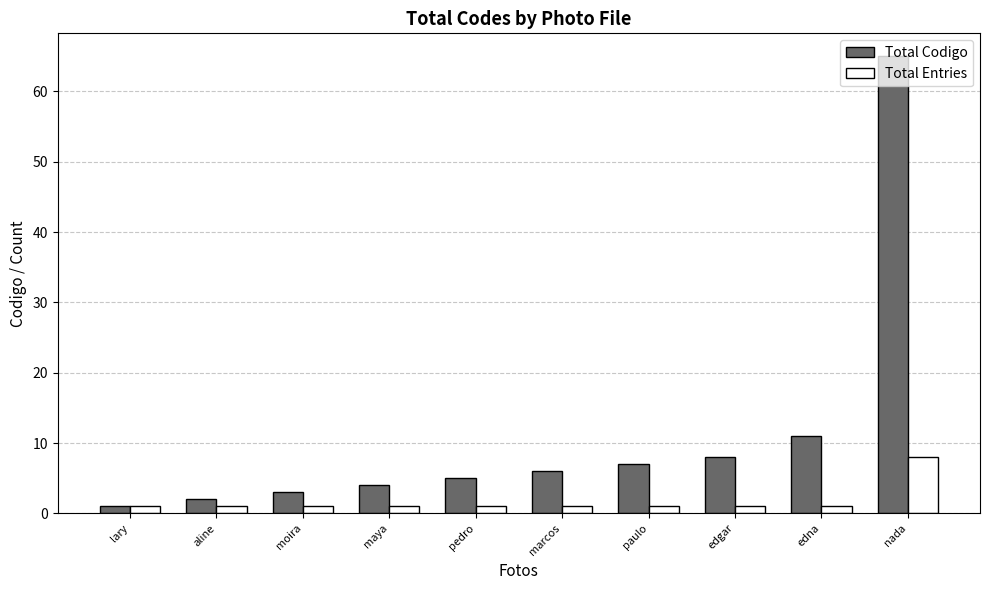

The Total Codigo series shows 18 at edna. True or false?

False